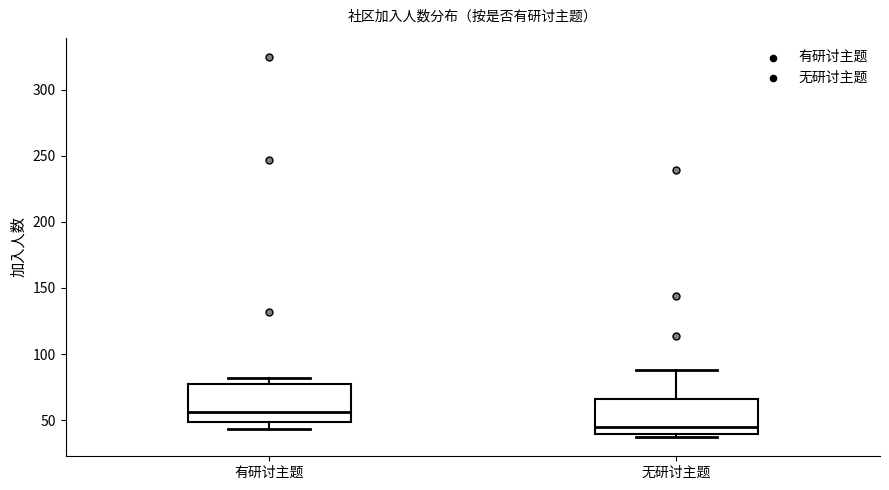

Where does the upper whisker of the box for 无研讨主题 end on the y-axis? The values are not printed on the chart, so give them approximately, as read against the axis.

90